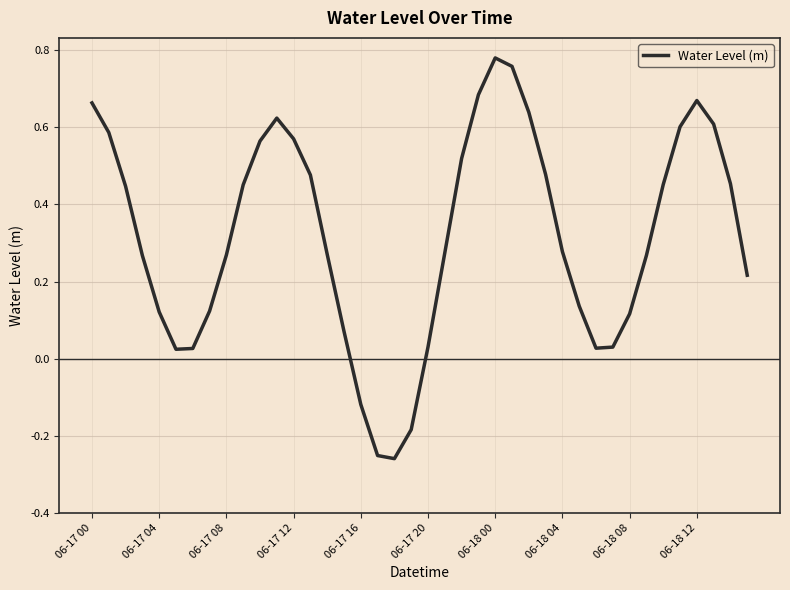

What is the difference between the maximum and minimum values?

1.0